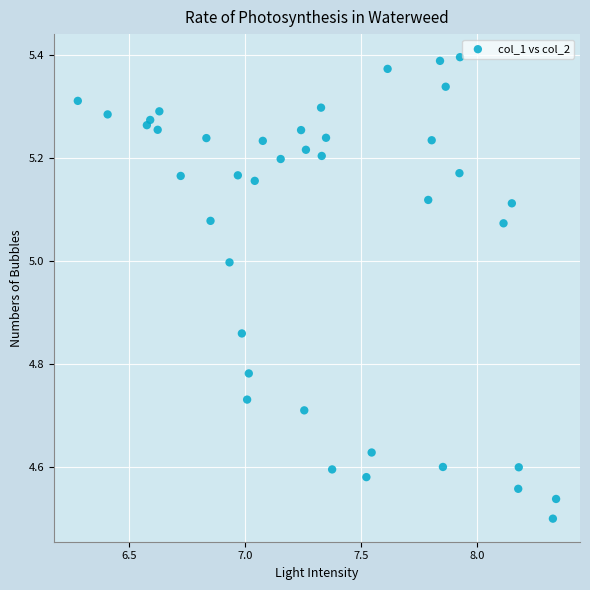

What is the range of X values (max minus min)?

2.1